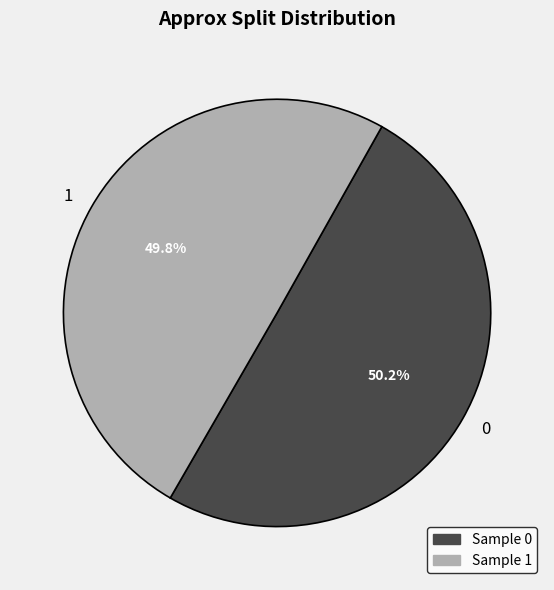

Is there any slice that represents more than half of the pie?

Yes